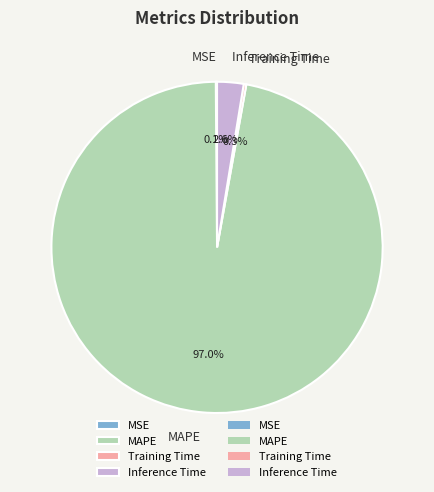

Does MAPE represent more than half of the total?

Yes